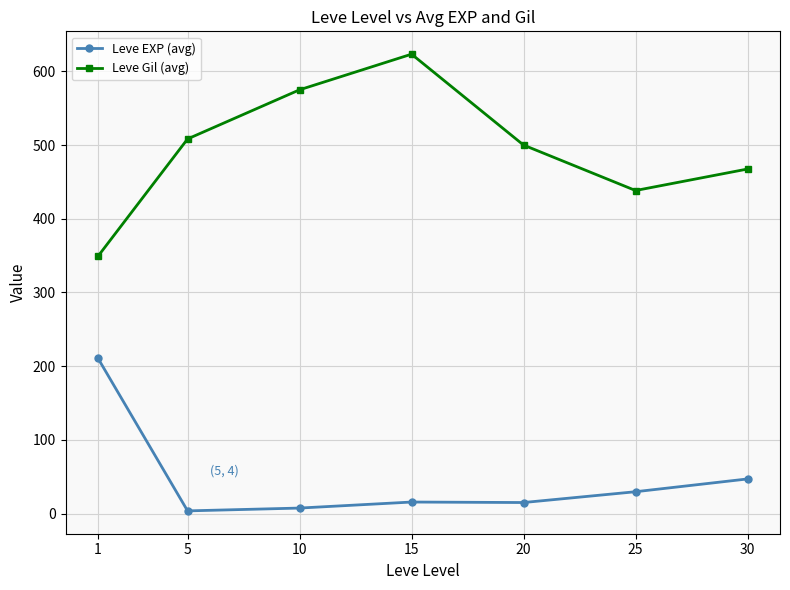

True or false: Leve EXP (avg) has more than 1 interior local peaks.

False